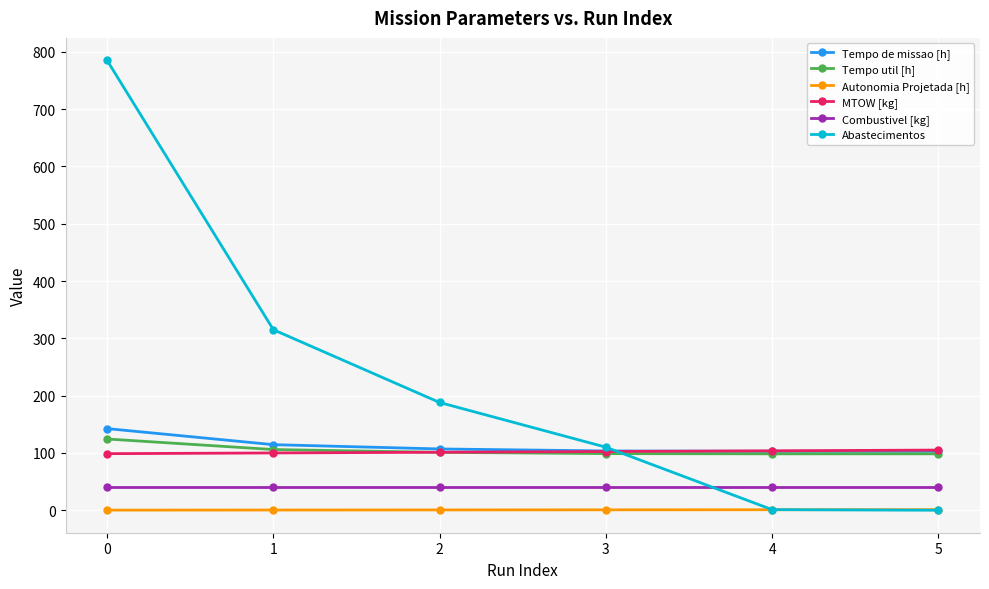

The value of Tempo util [h] at 3 is 98.8. True or false?

True